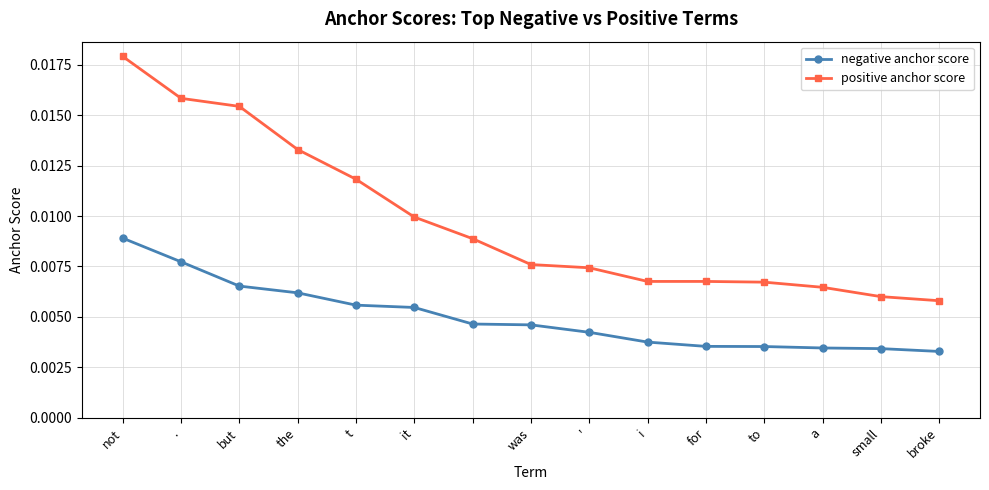

True or false: positive anchor score and negative anchor score cross at least once.

False